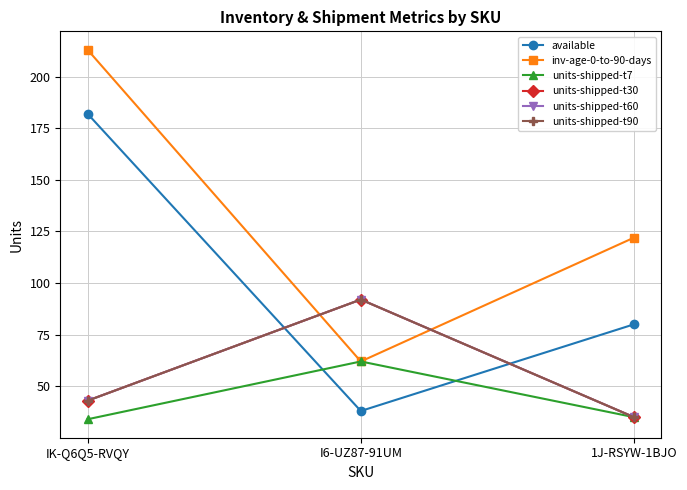

Rank the categories by available value from highest to lowest.

IK-Q6Q5-RVQY, 1J-RSYW-1BJO, I6-UZ87-91UM